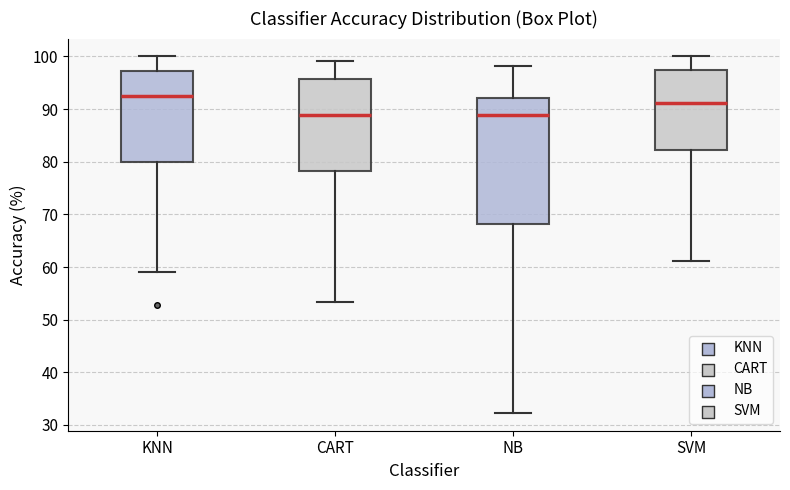

Comparing the boxes themselves (not the whiskers), which one is the tallest?

NB